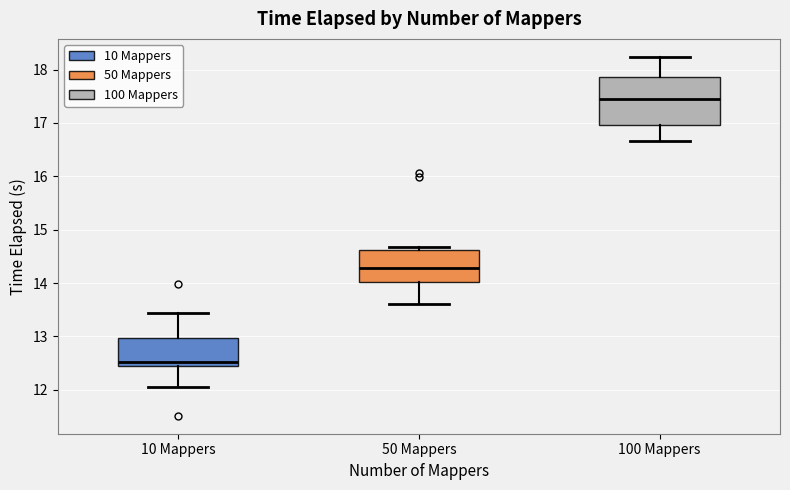

Reading left to right, transcribe this box plot: for each box, give where its median line is, the range the box spans, and where its two whiskers end, as read against the y-axis. The values are not printed on the chart, so give them approximately, as read against the axis.

10 Mappers: median 12.5, box 12.4 to 13.0, whiskers 12.1 to 13.4
50 Mappers: median 14.3, box 14.0 to 14.6, whiskers 13.6 to 14.7
100 Mappers: median 17.4, box 17.0 to 17.9, whiskers 16.7 to 18.2